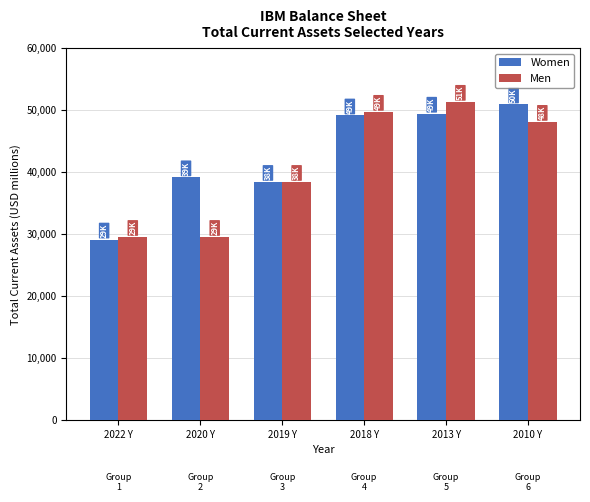

Reading left to right, what are all the values shown in this chart?

Women: 29118	39165	38420	49146	49433	50928
Men: 29539	29539	38420	49735	51351	48116